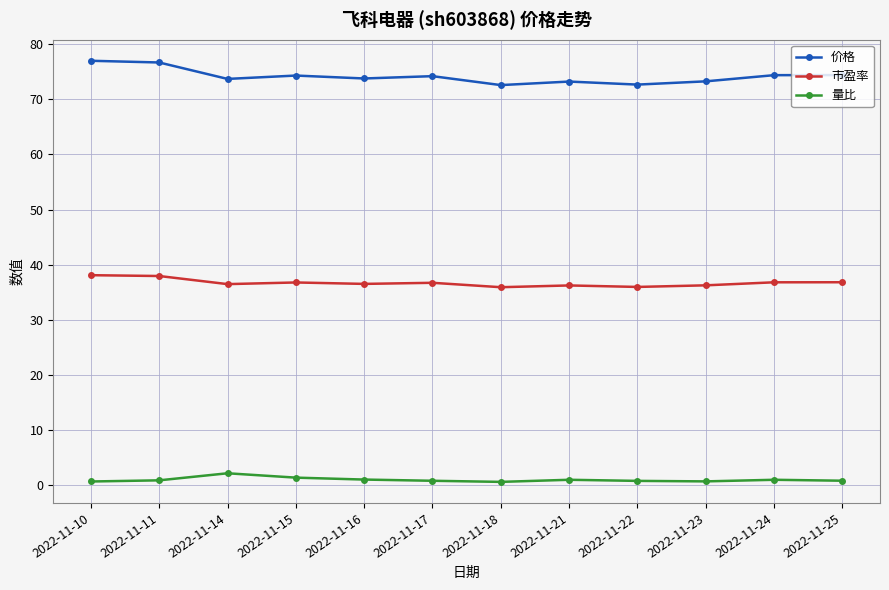

What is the value of the 市盈率 point at the 10th from the left?

36.3